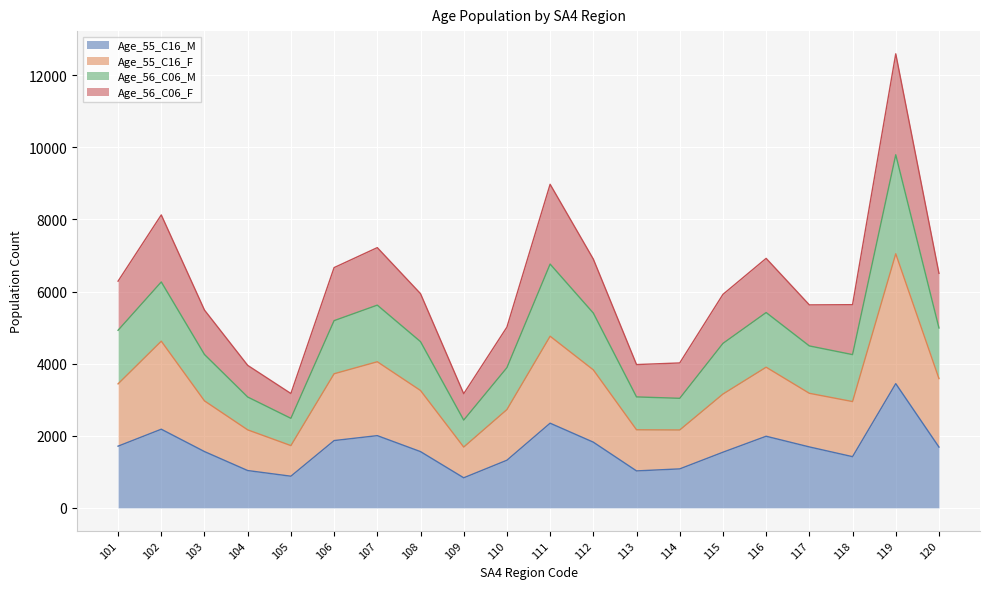

What is the minimum value for Age_55_C16_M?

834